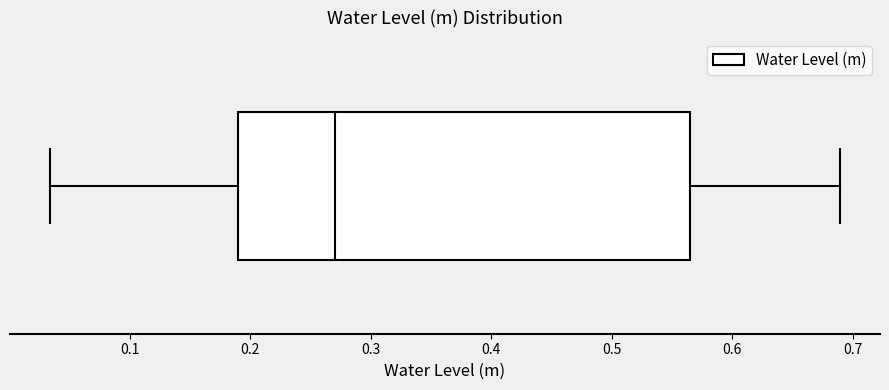

Read this box plot against the x-axis: the position of the median line, the range covered by the box, and the ends of both whiskers. The values are not printed on the chart, so give them approximately, as read against the axis.

median 0.27, box 0.19 to 0.56, whiskers 0.03 to 0.69